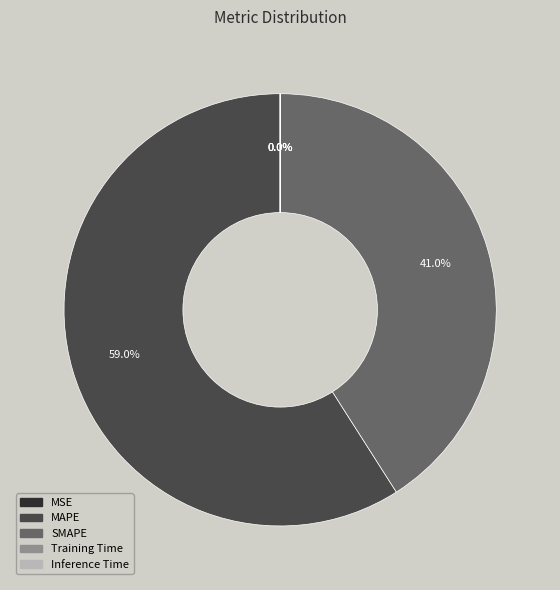

Which category has the biggest portion of the pie?

MAPE